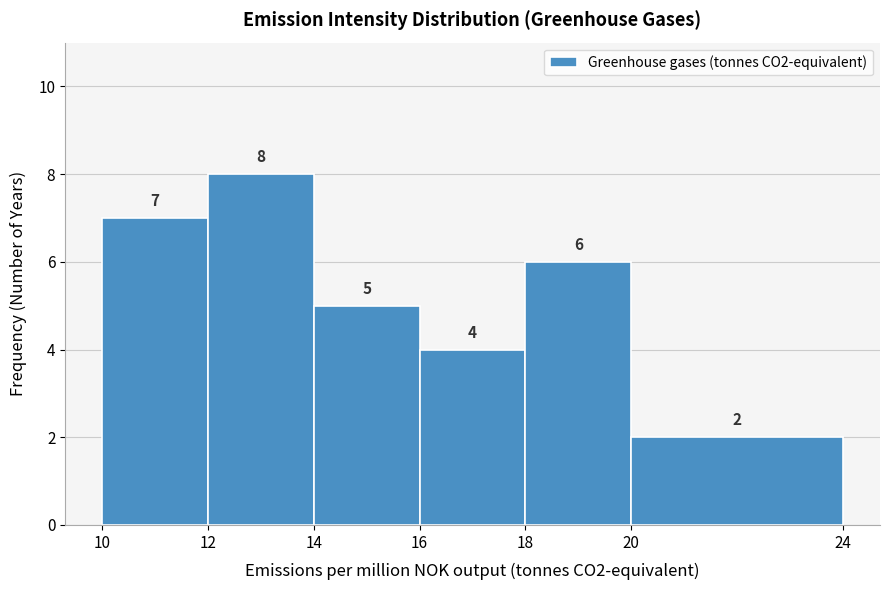

Which range on the x-axis has the tallest bar?

12 to 14